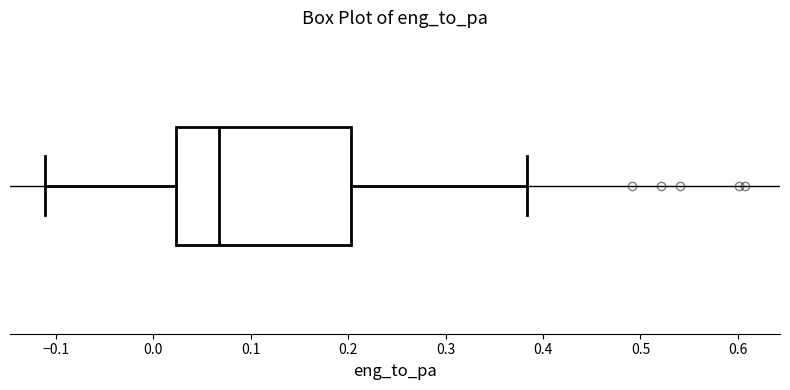

Read this box plot against the x-axis: the position of the median line, the range covered by the box, and the ends of both whiskers. The values are not printed on the chart, so give them approximately, as read against the axis.

median 0.07, box 0.02 to 0.20, whiskers -0.11 to 0.38